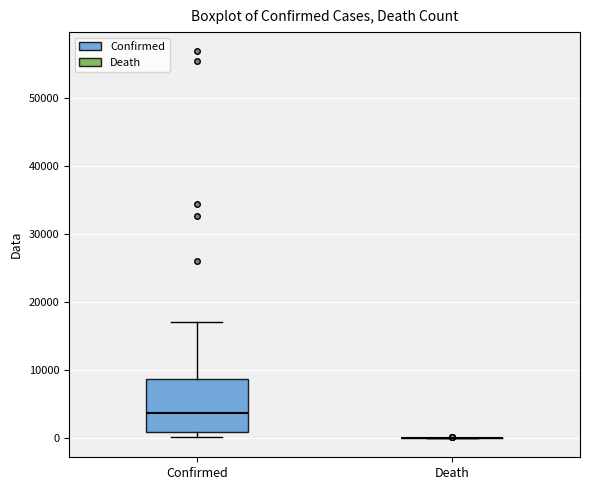

Reading left to right, read every box against the y-axis: the position of its median line, the range the box covers, and the ends of its whiskers. The values are not printed on the chart, so give them approximately, as read against the axis.

Confirmed: median 4000, box 1000 to 9000, whiskers 0 to 17000
Death: box collapsed to a line at 0, whiskers 0 to 0